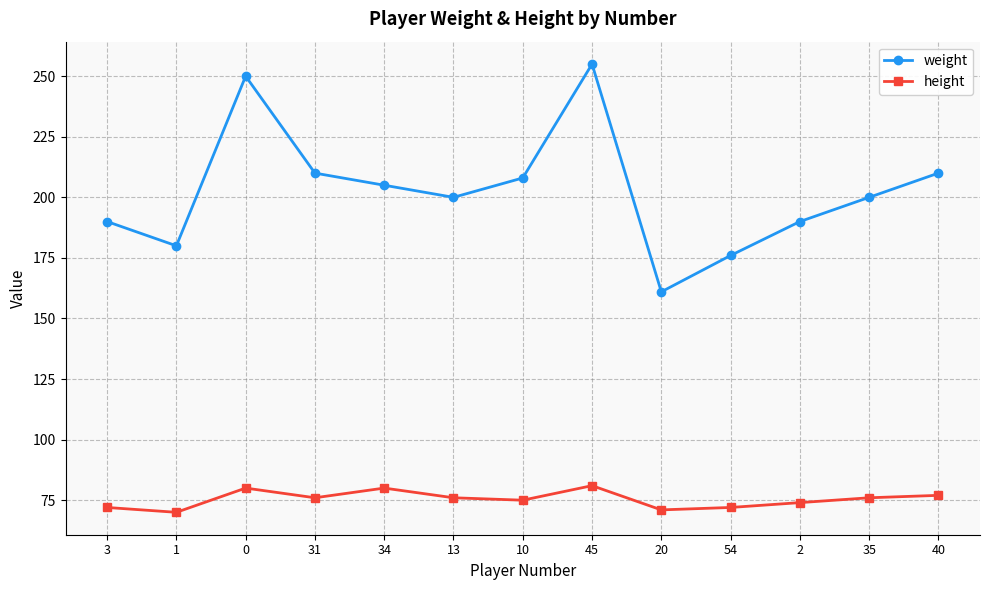

What is the average value of the height series?

75